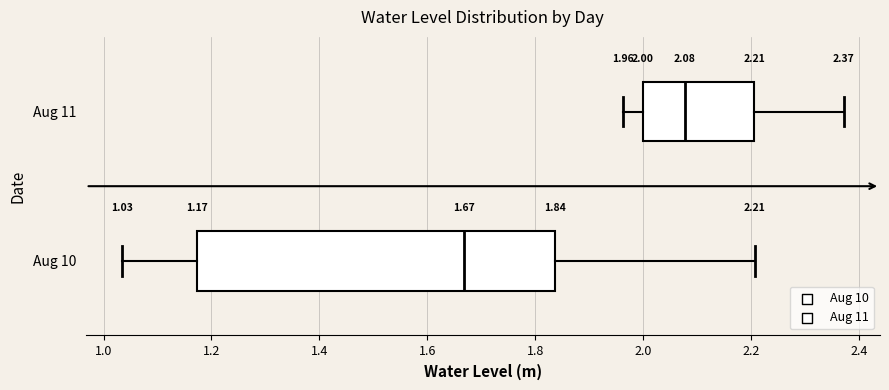

Which box's median line is the furthest to the right?

Aug 11